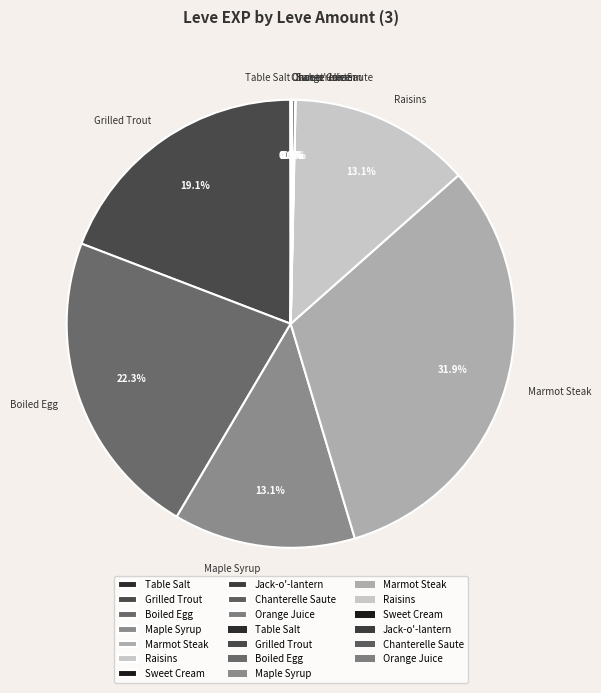

What is the ratio of the value at Maple Syrup to the value at Boiled Egg?

0.6